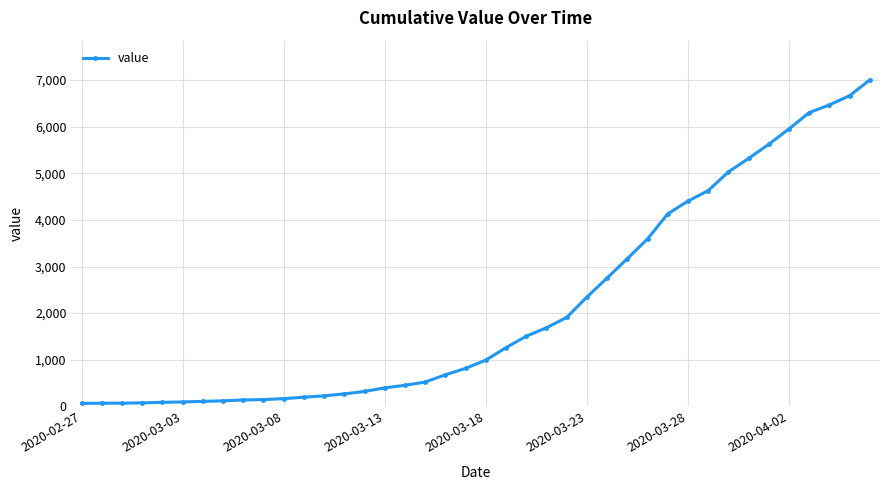

What is the maximum value shown in the chart?

7003